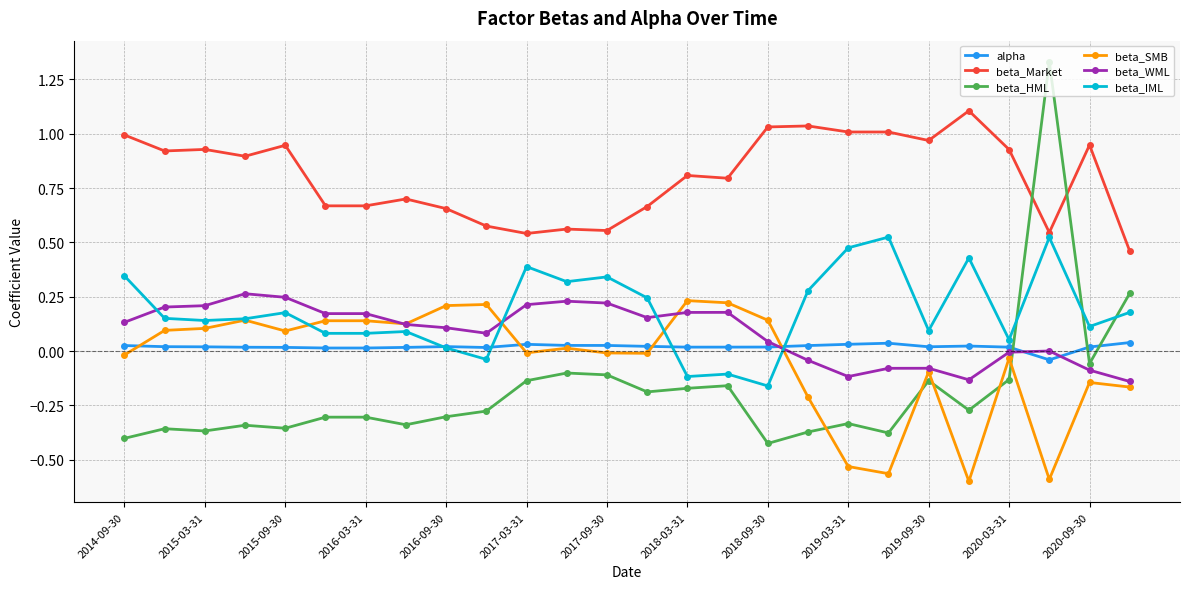

True or false: beta_HML and beta_Market intersect in this chart.

True